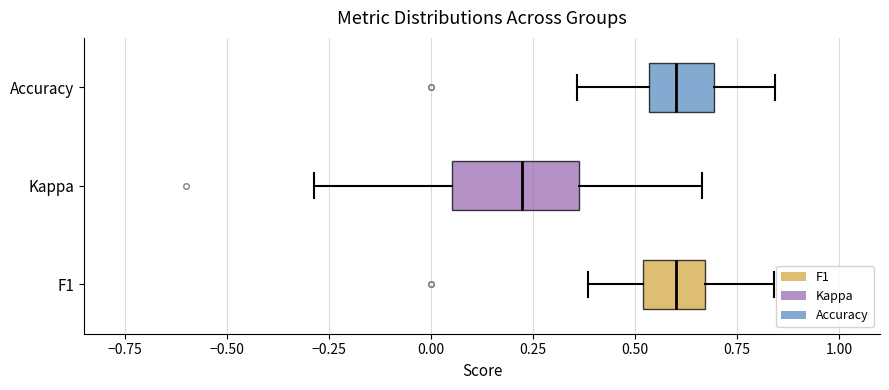

Reading bottom to top, transcribe this box plot: for each box, give where its median line is, the range the box spans, and where its two whiskers end, as read against the x-axis. The values are not printed on the chart, so give them approximately, as read against the axis.

F1: median 0.60, box 0.50 to 0.65, whiskers 0.40 to 0.85
Kappa: median 0.20, box 0.05 to 0.35, whiskers -0.30 to 0.65
Accuracy: median 0.60, box 0.55 to 0.70, whiskers 0.35 to 0.85